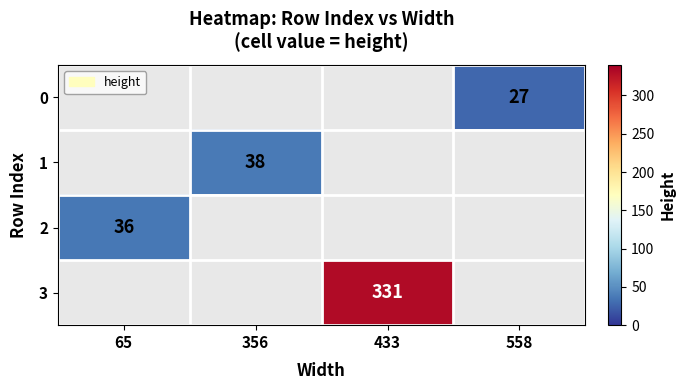

Is the value of 2 at 65 greater than the value of 0 at 558?

Yes